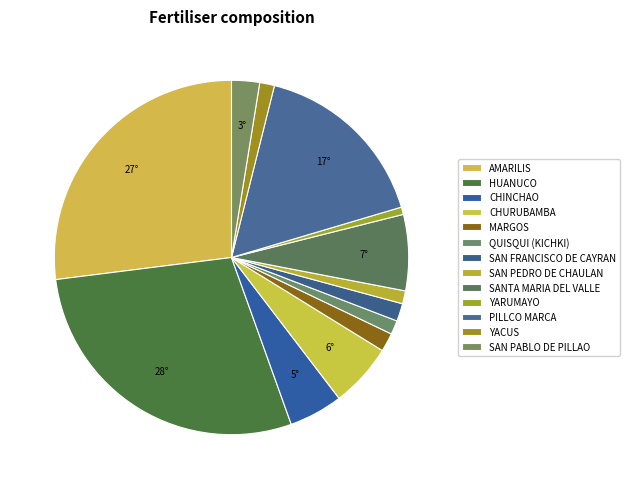

How many slices are in this pie chart?

13